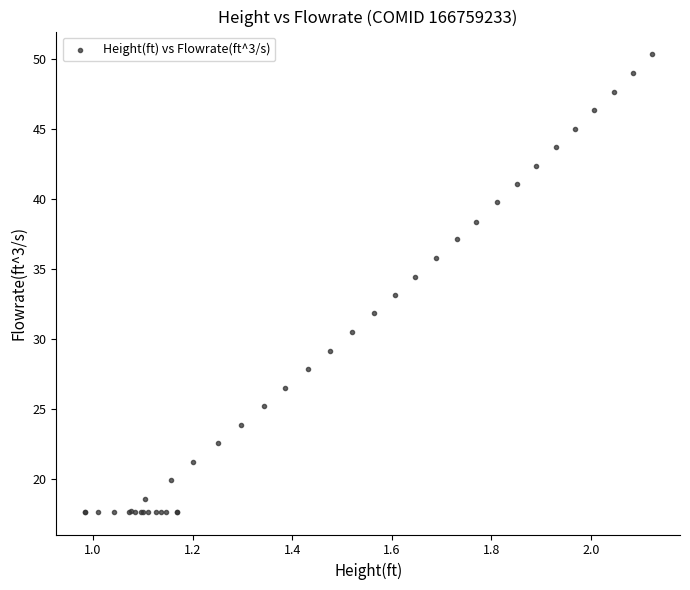

What Y value in the scatter plot is closest to 34?

34.4